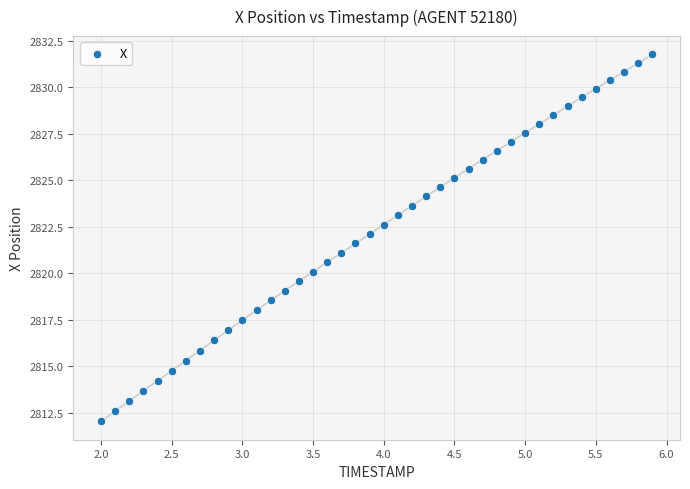

What is the range of Y values (max minus min)?

19.7